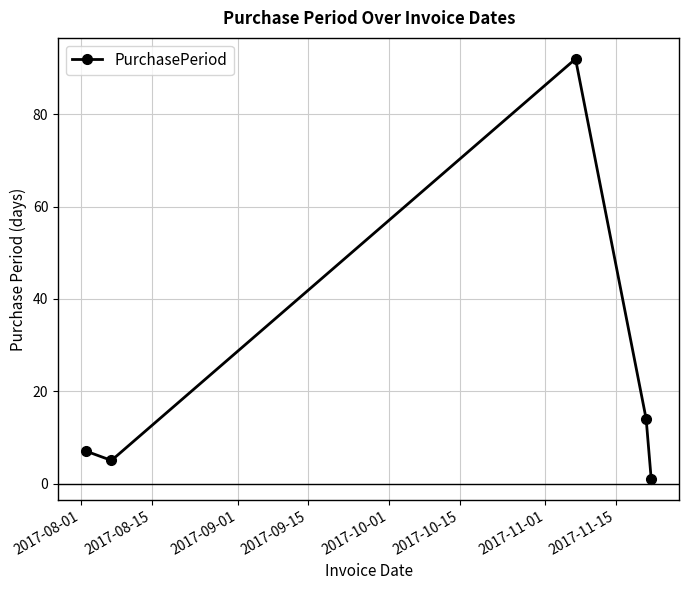

How many distinct data groups are displayed?

1